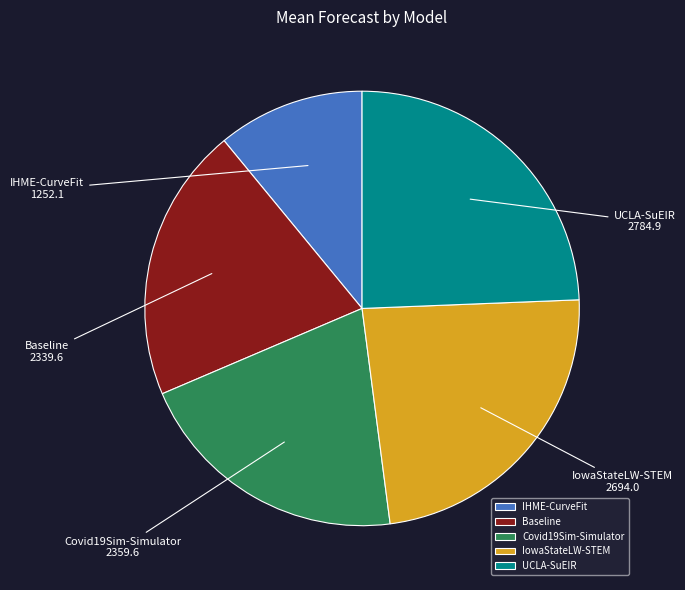

Approximately how many times larger is the value at Baseline compared to UCLA-SuEIR?

0.8